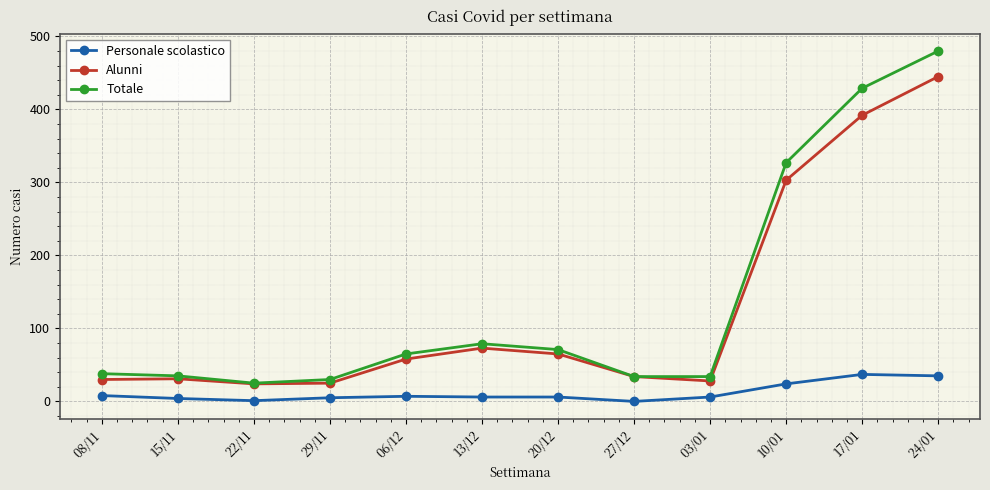

What is the difference between the second highest and minimum values in the Alunni series?

368